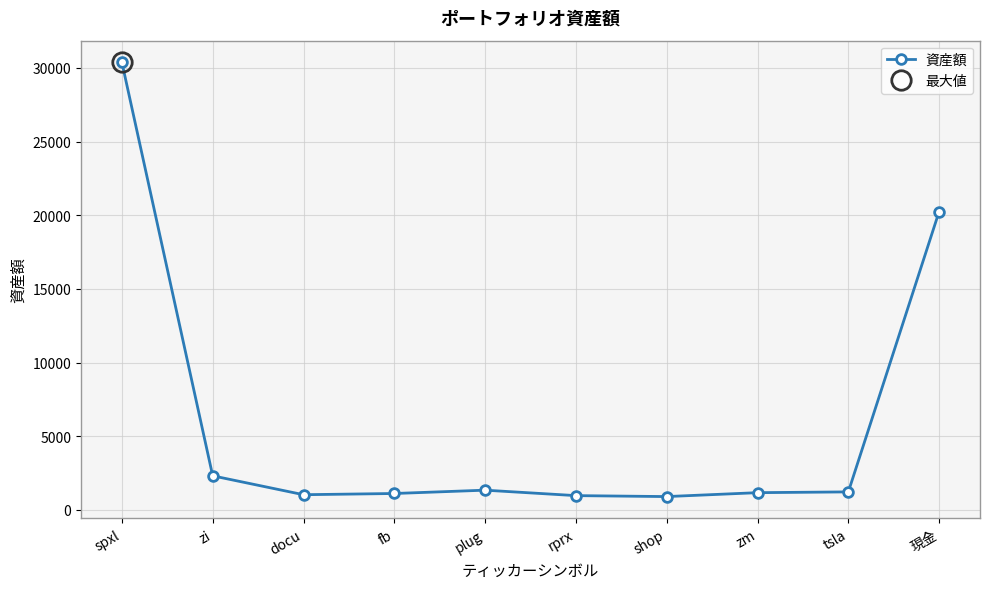

What value does the data have at zm?

1166.2